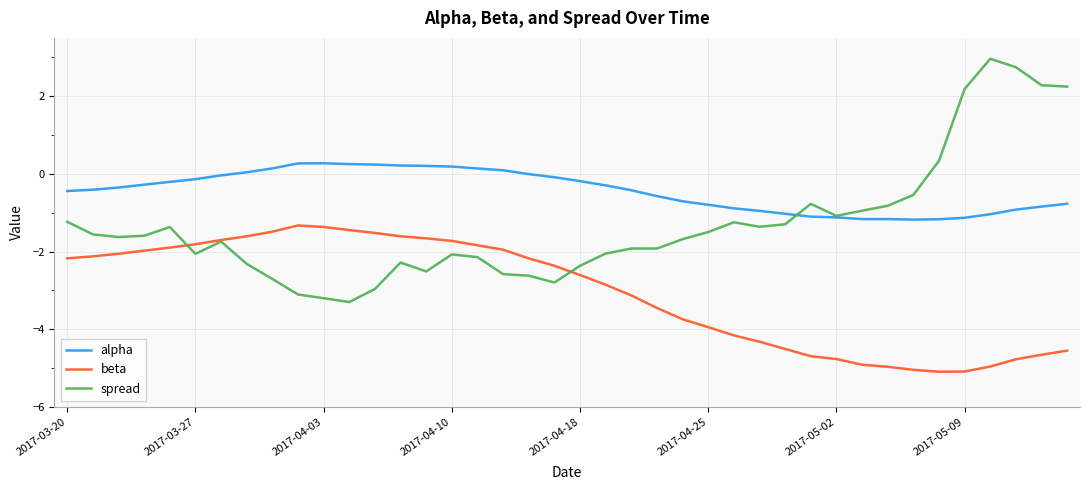

What is the minimum value shown in the chart?

-5.1